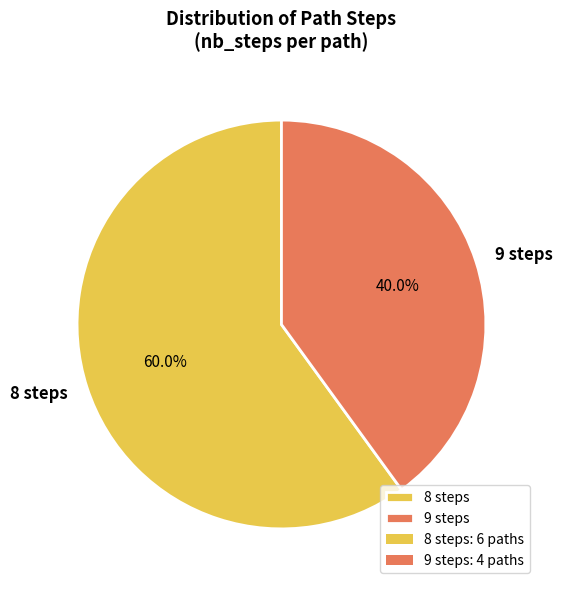

Count the number of slices in the pie.

2